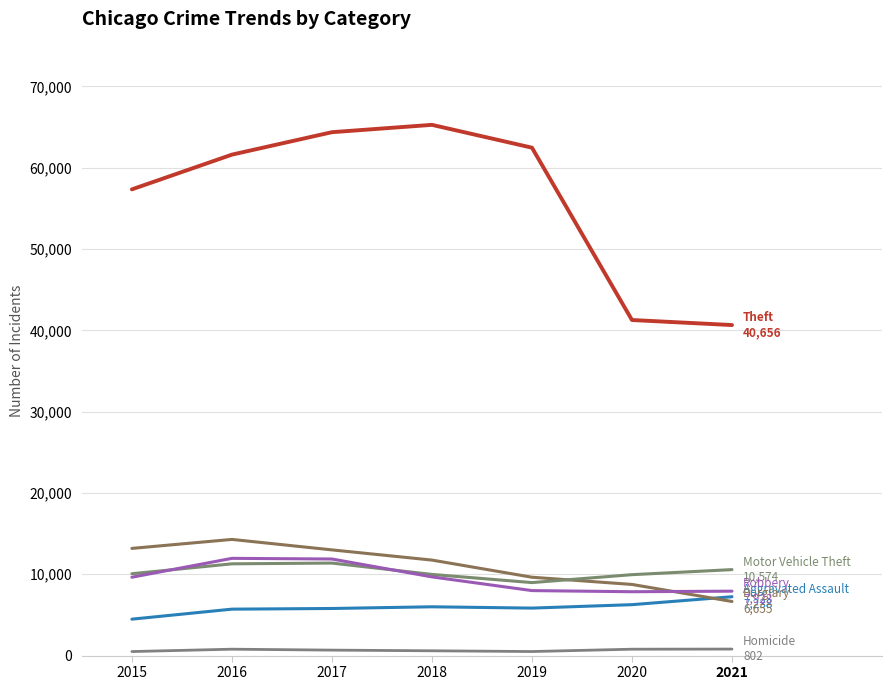

Does the chart have visible grid lines?

Yes